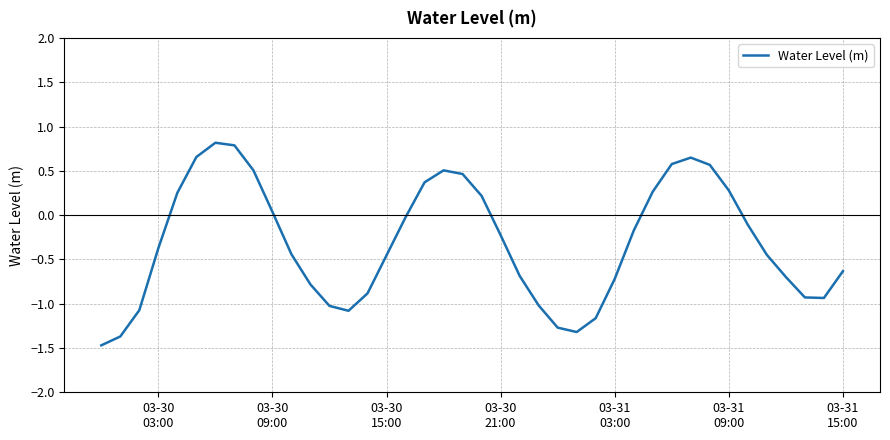

What is the maximum value shown in the chart?

0.8